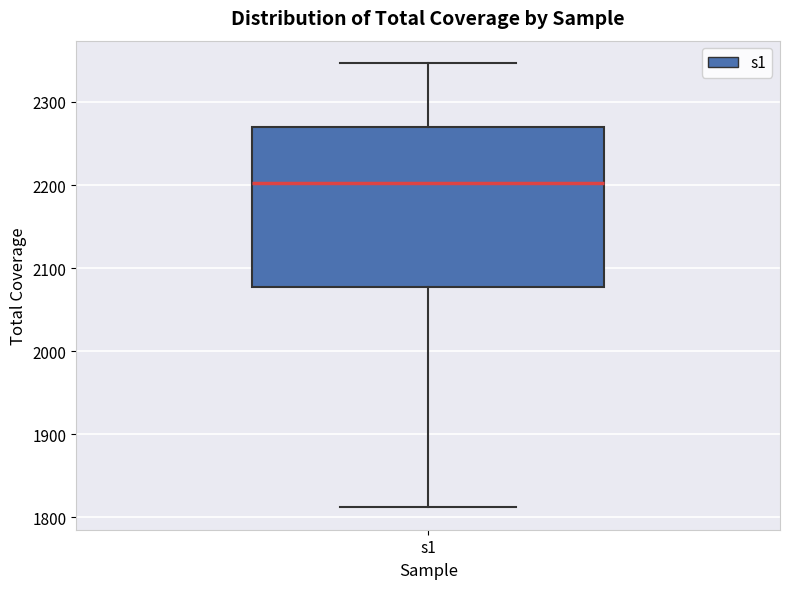

Transcribe this box plot: give where the median line is, the range the box spans, and where the two whiskers end, as read against the y-axis. The values are not printed on the chart, so give them approximately, as read against the axis.

median 2200, box 2080 to 2270, whiskers 1810 to 2350